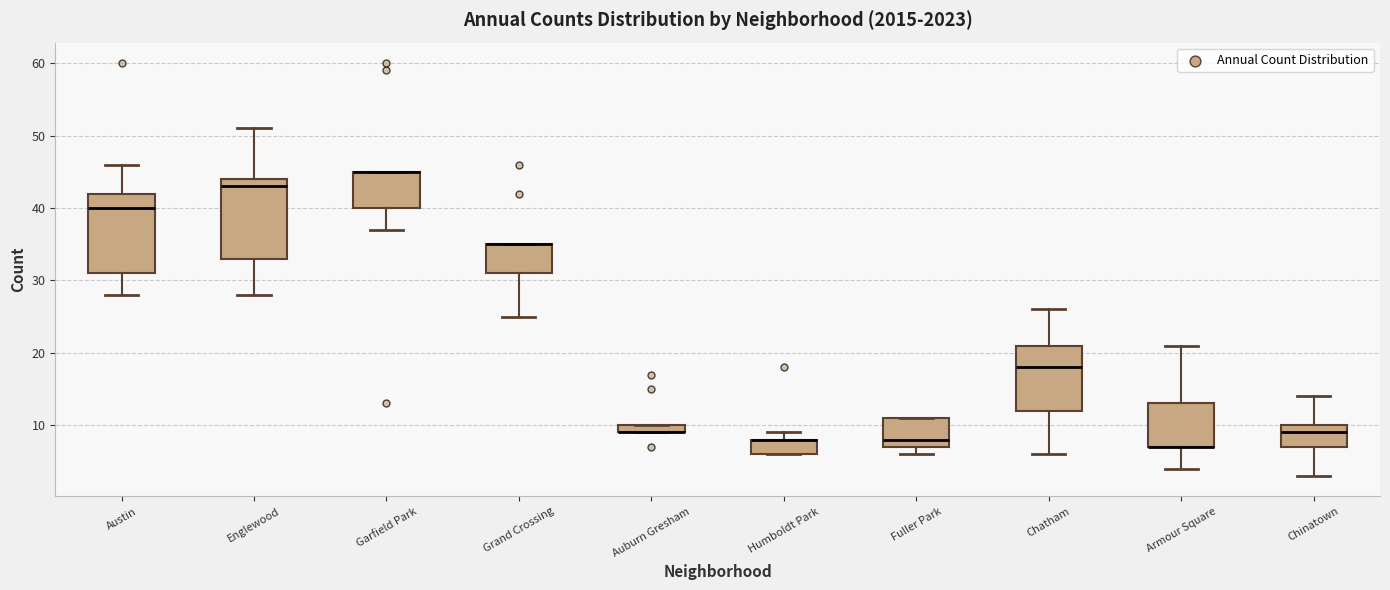

Where is the lower edge of the box for Auburn Gresham on the y-axis? The values are not printed on the chart, so give them approximately, as read against the axis.

9